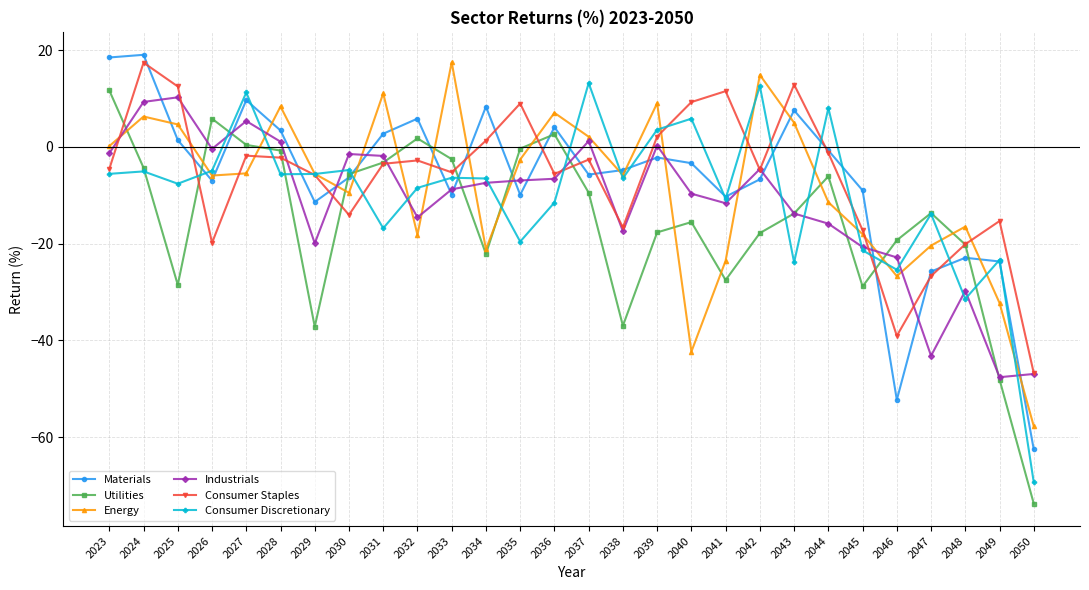

What is the minimum value for Consumer Discretionary?

-69.4